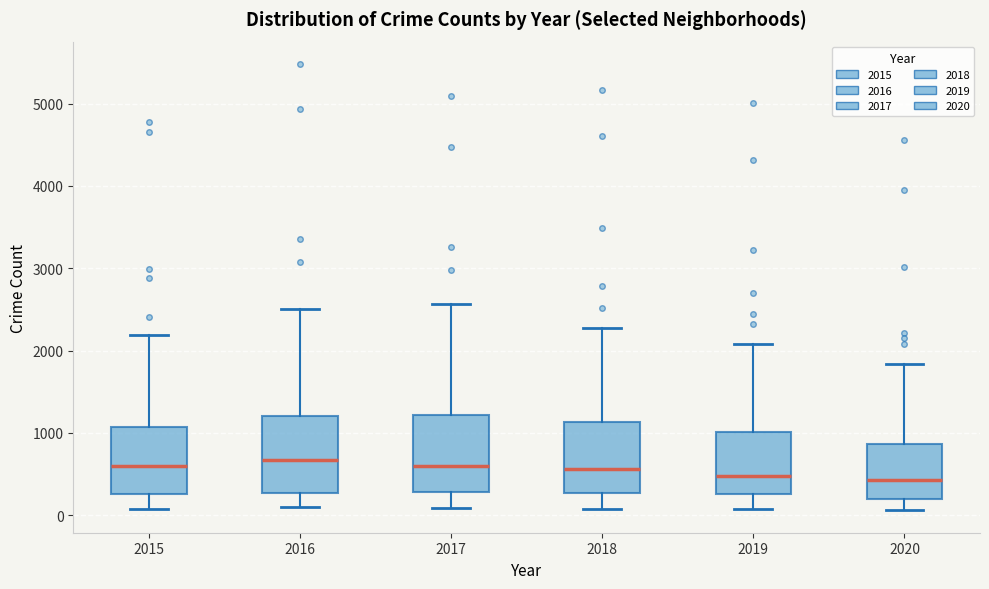

Reading left to right, transcribe this box plot: for each box, give where its median line is, the range the box spans, and where its two whiskers end, as read against the y-axis. The values are not printed on the chart, so give them approximately, as read against the axis.

2015: median 600, box 300 to 1100, whiskers 100 to 2200
2016: median 700, box 300 to 1200, whiskers 100 to 2500
2017: median 600, box 300 to 1200, whiskers 100 to 2600
2018: median 600, box 300 to 1100, whiskers 100 to 2300
2019: median 500, box 300 to 1000, whiskers 100 to 2100
2020: median 400, box 200 to 900, whiskers 100 to 1800